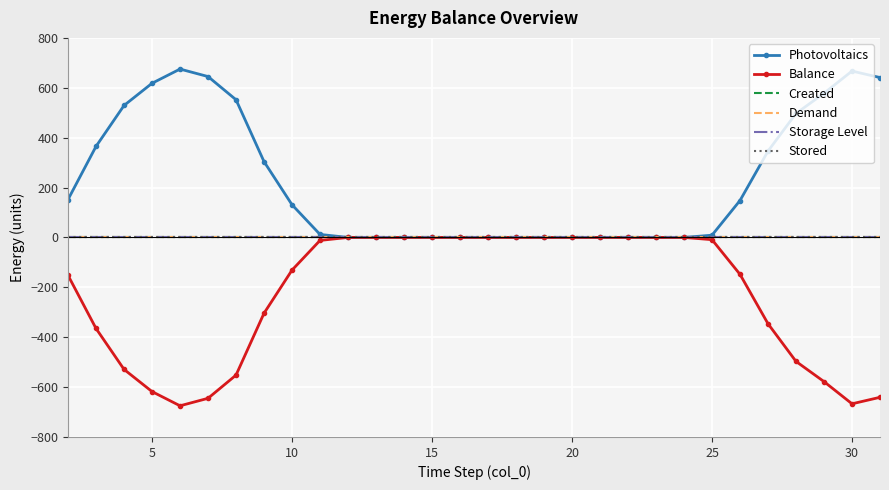

How many lines are shown in the chart?

6